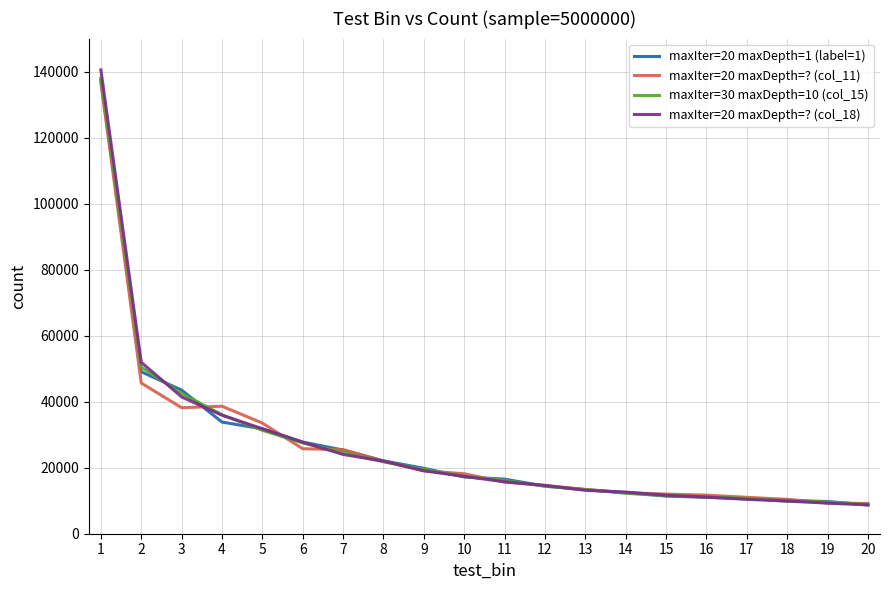

What is the minimum value shown in the chart?

8713